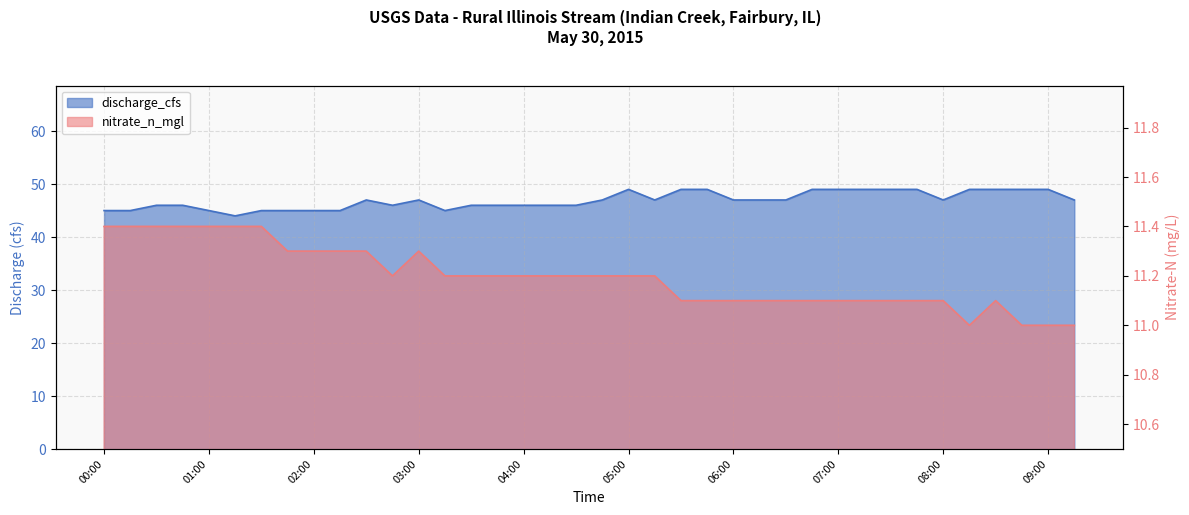

True or false: discharge_cfs and nitrate_n_mgl intersect in this chart.

False